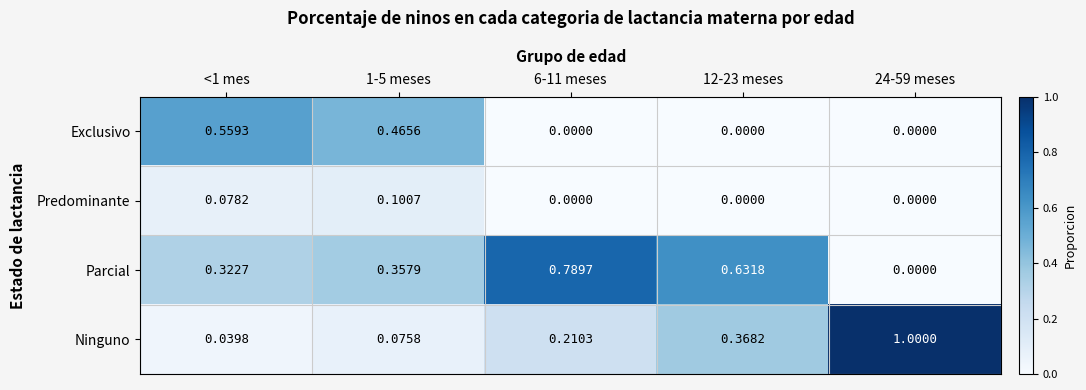

How many distinct data groups are displayed?

4